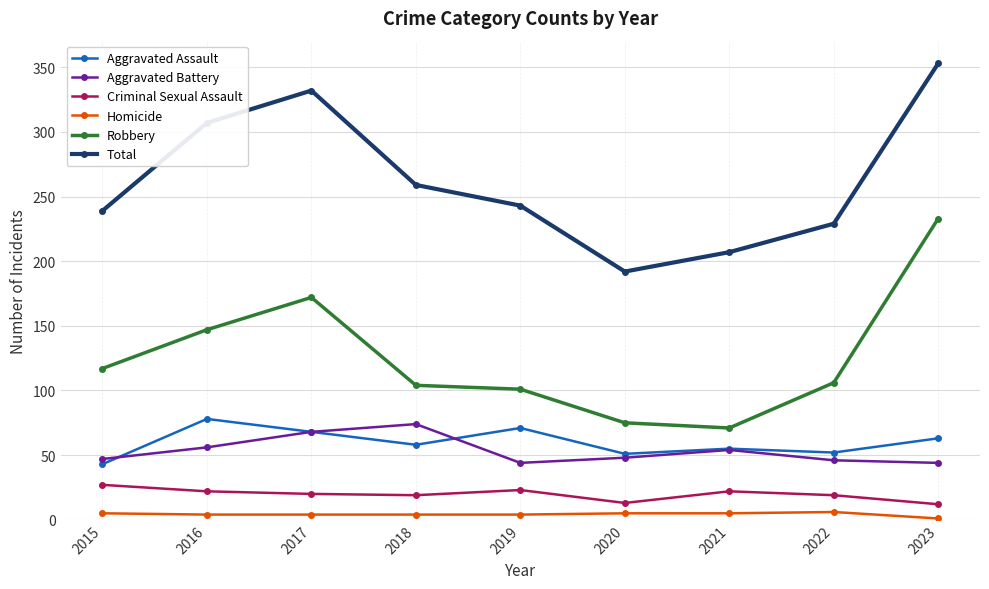

What is the total value across all series at 2015?

478